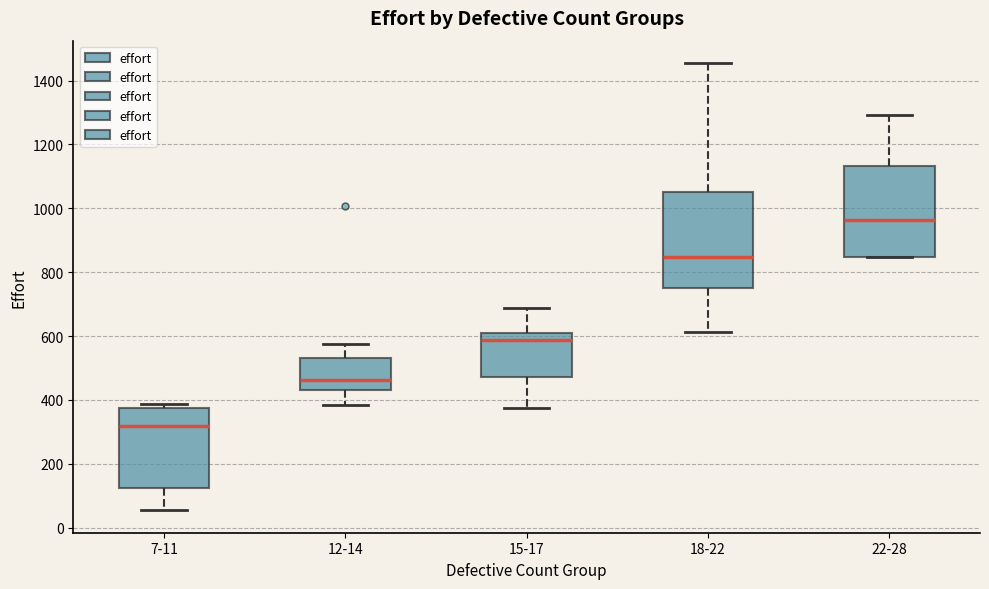

Reading left to right, read every box against the y-axis: the position of its median line, the range the box covers, and the ends of its whiskers. The values are not printed on the chart, so give them approximately, as read against the axis.

7-11: median 320, box 120 to 380, whiskers 60 to 380 (just above the box's upper edge)
12-14: median 460, box 440 to 540, whiskers 380 to 580
15-17: median 580, box 480 to 600, whiskers 380 to 680
18-22: median 840, box 740 to 1060, whiskers 620 to 1460
22-28: median 960, box 840 to 1140, whiskers 840 to 1300